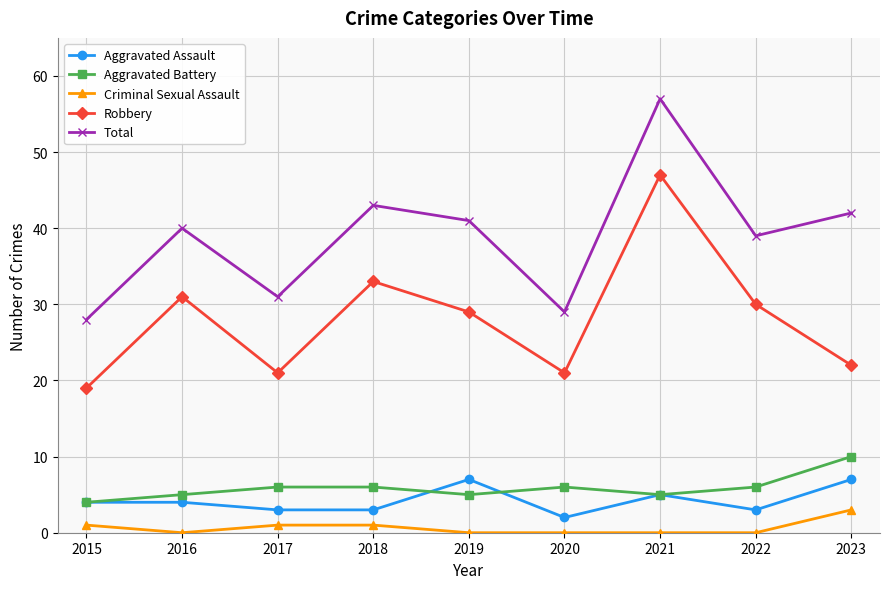

Where is the first local minimum for Aggravated Battery?

2019